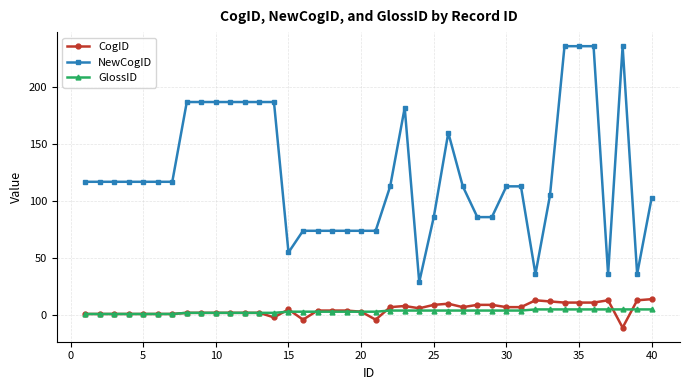

True or false: CogID has more than 0 interior local peaks.

True